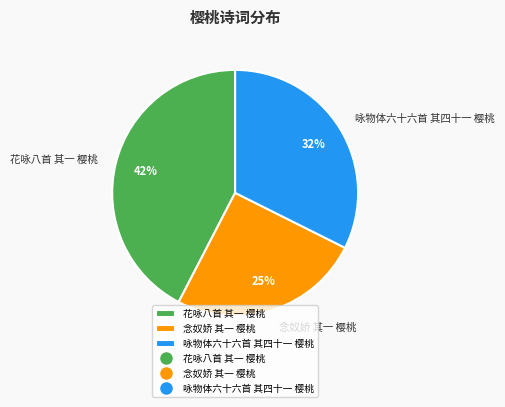

Is it true that 念奴娇 其一 樱桃 is 25% of the pie?

True